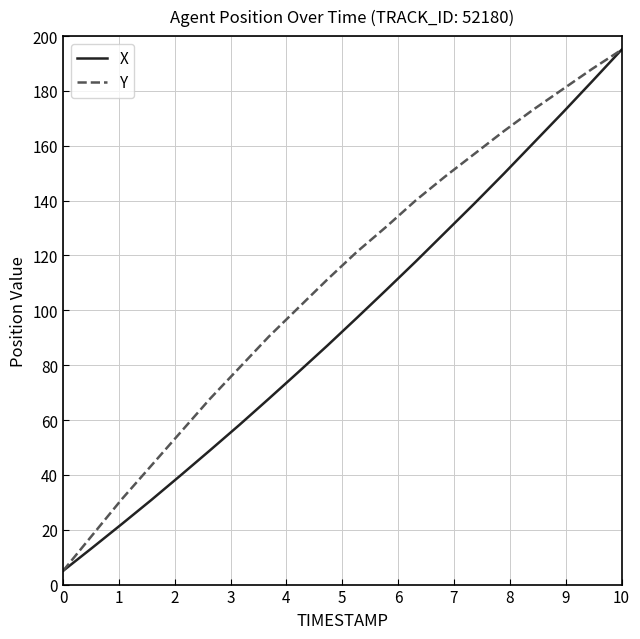

What are all the series names shown in the legend?

X, Y